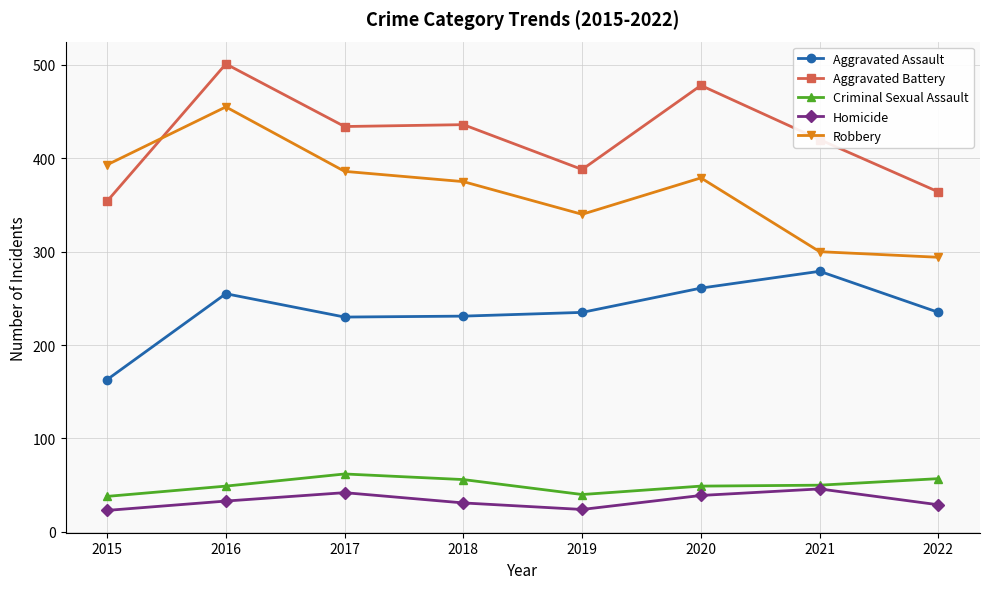

What is the value of the Aggravated Battery point at the 1st from the left?

354